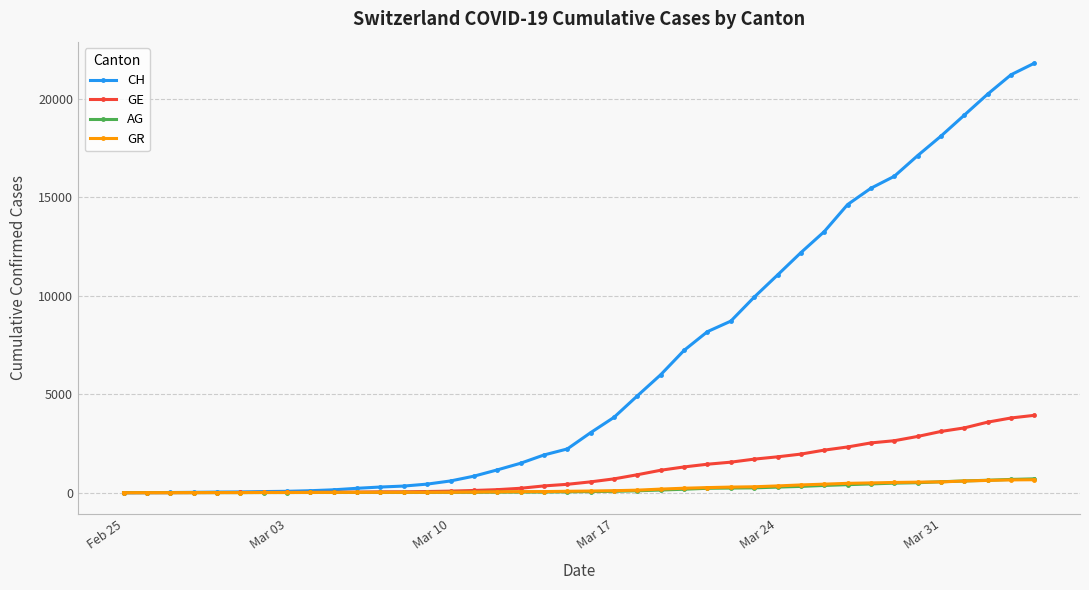

At how many categories does at least one series exceed 9141?

13